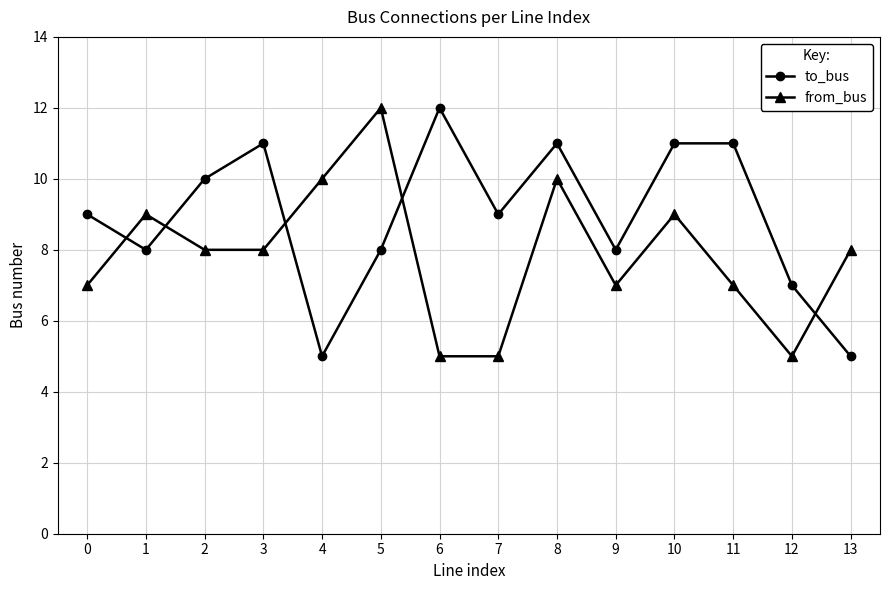

What are all the series names shown in the legend?

to_bus, from_bus